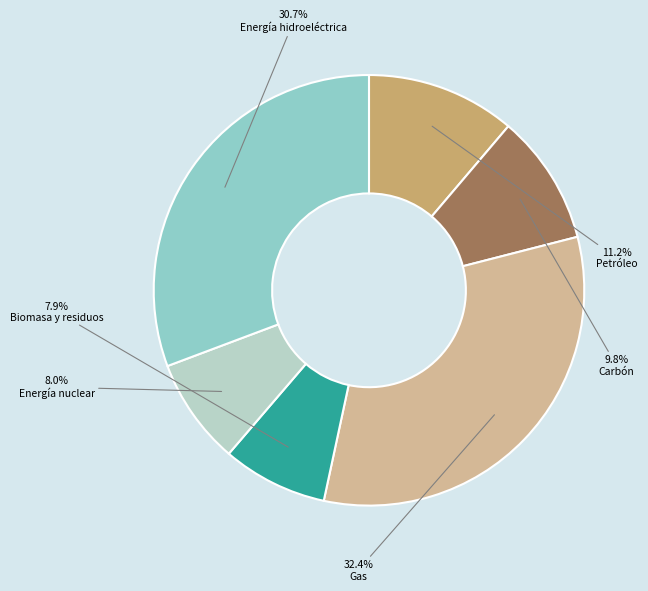

Is there any slice that represents more than half of the pie?

No